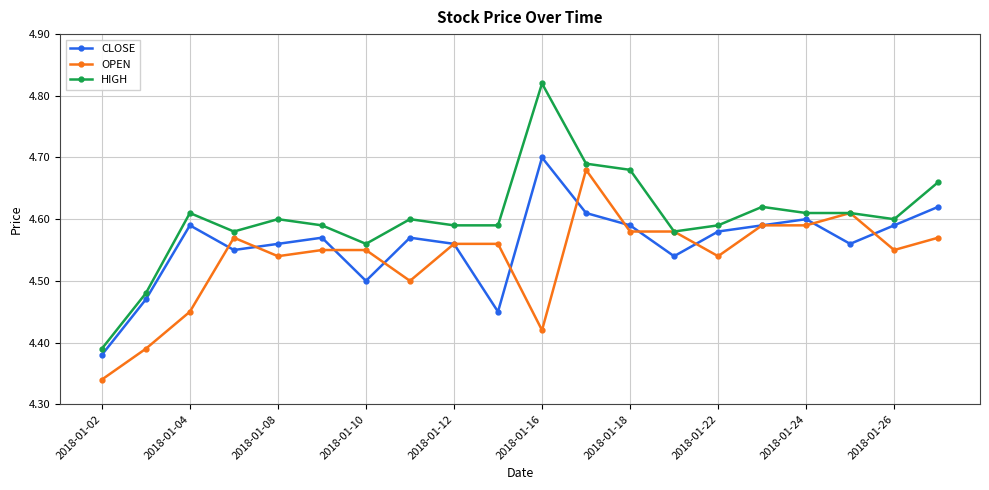

Count the OPEN values in the range 4 to 5.

20